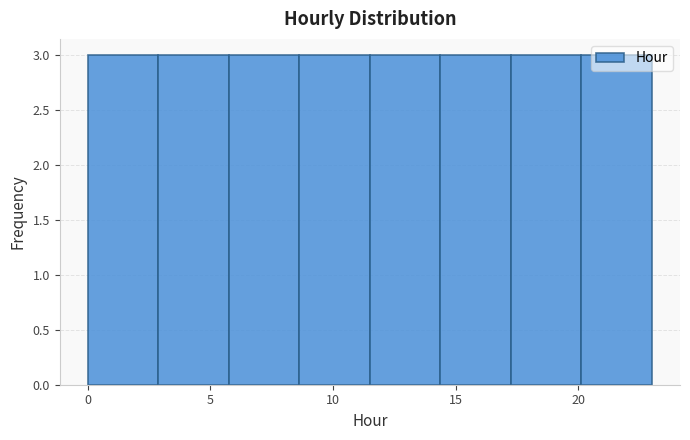

What is the height of the bar covering 20.0 to 23.0 on the x-axis? Neither the bar edges nor the heights are printed on the chart, so give them approximately, as read against the axes.

3